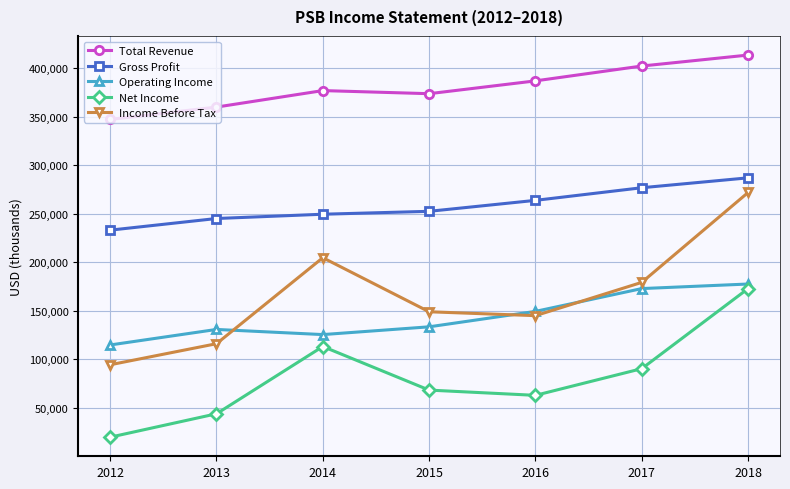

What is the average value of the Income Before Tax series?

165771